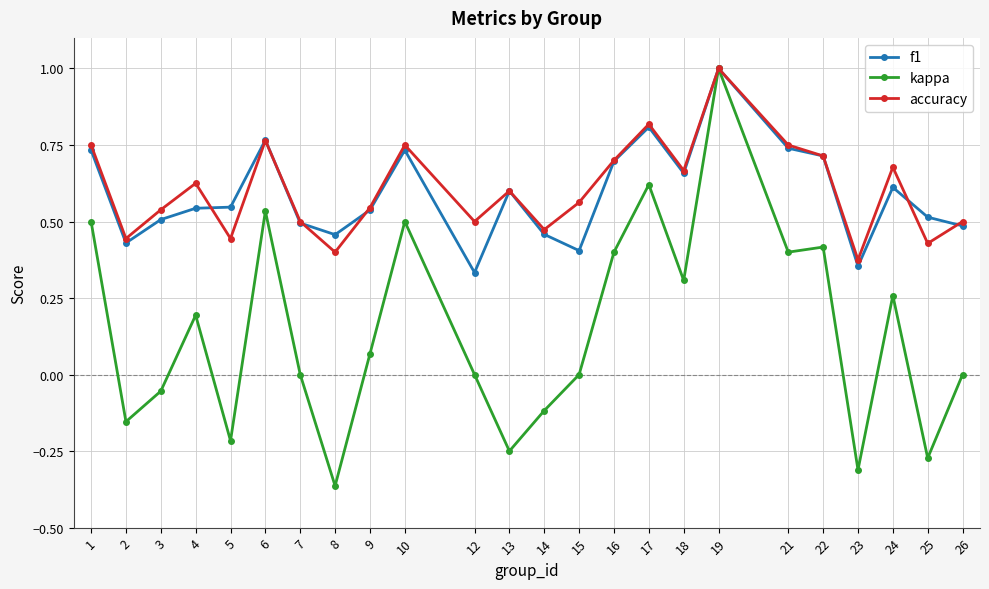

Is it true that f1 equals 0.5 at 26?

True